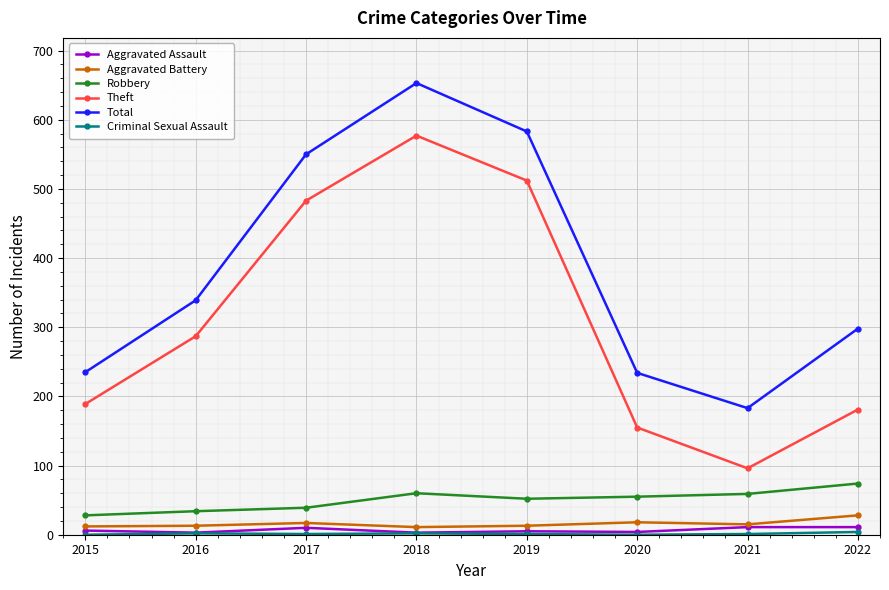

The value of Aggravated Battery at 2020 is 18. True or false?

True